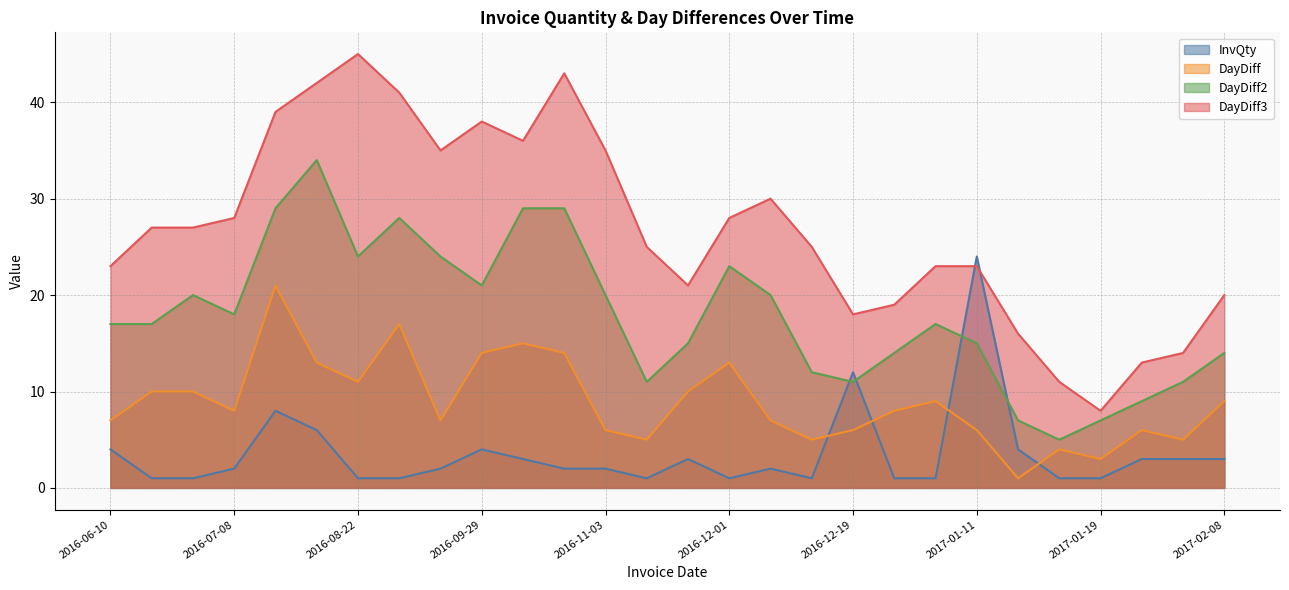

In DayDiff3, how many points are higher than both neighbors (excluding endpoints)?

4